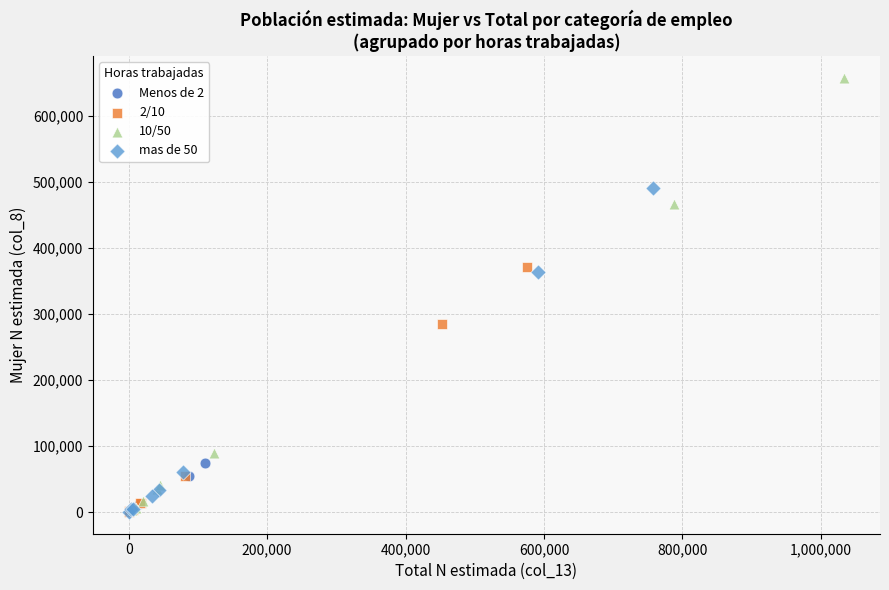

Which series contains the highest Y value?

10/50